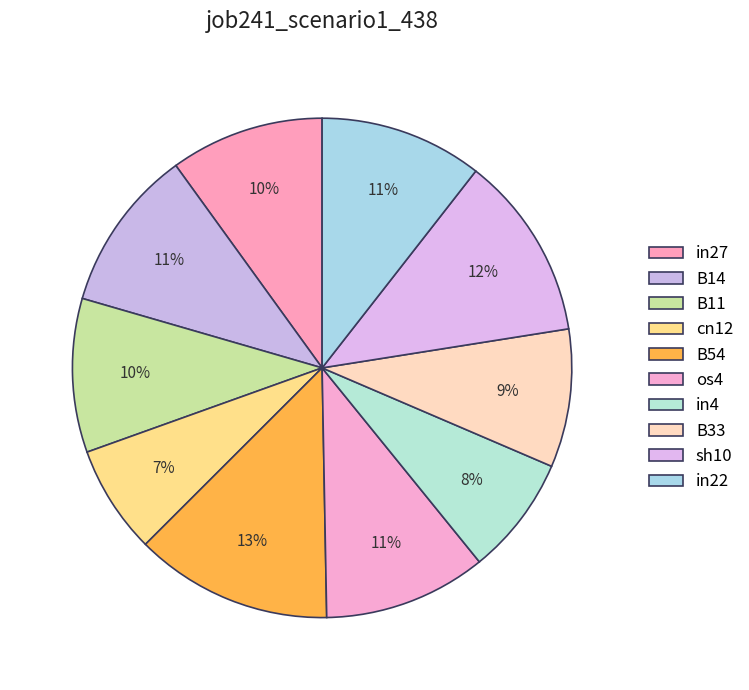

Count the number of slices in the pie.

10